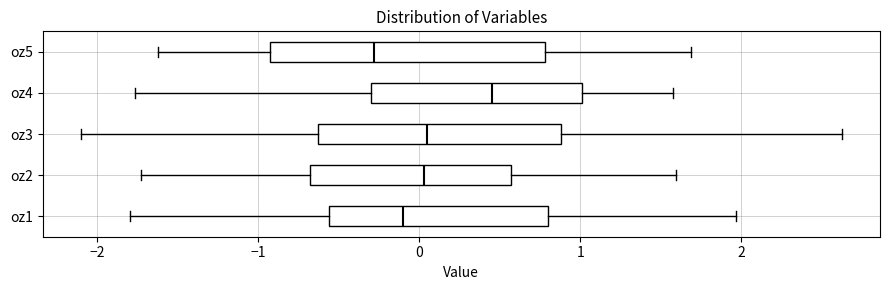

Where does the median line of the box for oz2 sit on the x-axis? The values are not printed on the chart, so give them approximately, as read against the axis.

0.0